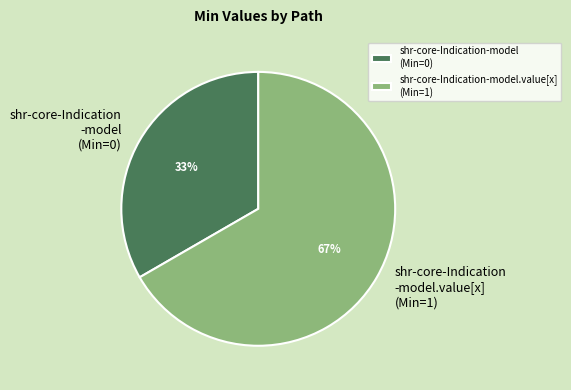

Is it true that shr-core-Indication-model.value[x] (Min=1) is 60% of the pie?

False